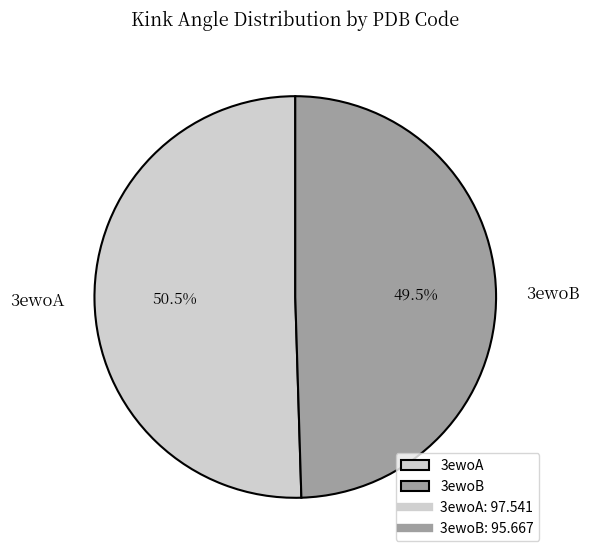

To the nearest percent, what is the difference between the largest and smallest slice percentages?

1%